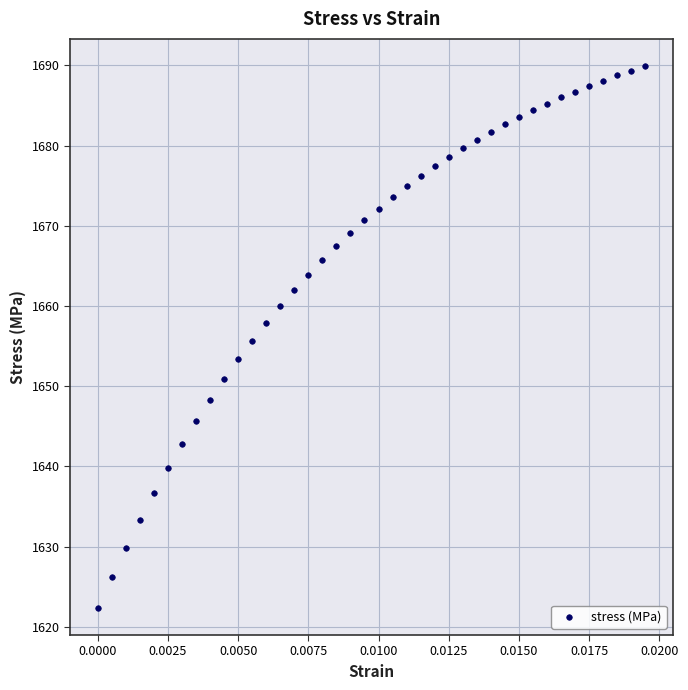

What is the range of Y values (max minus min)?

67.6